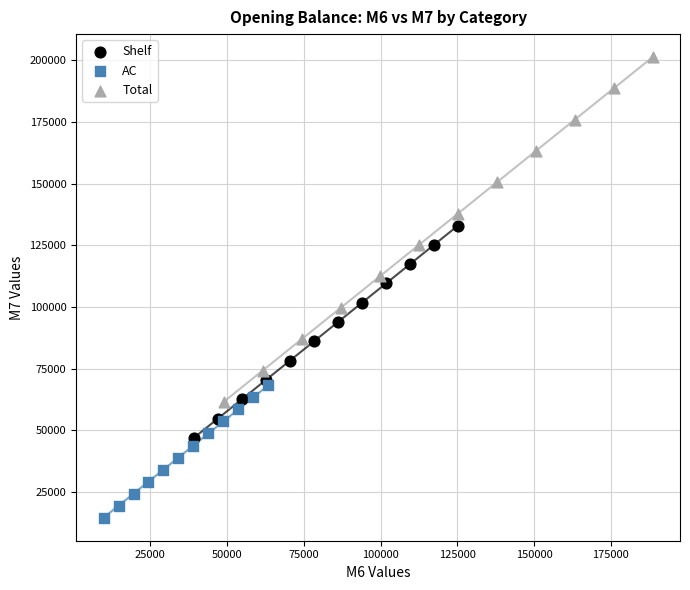

What are all the series names shown in the legend?

Shelf, AC, Total